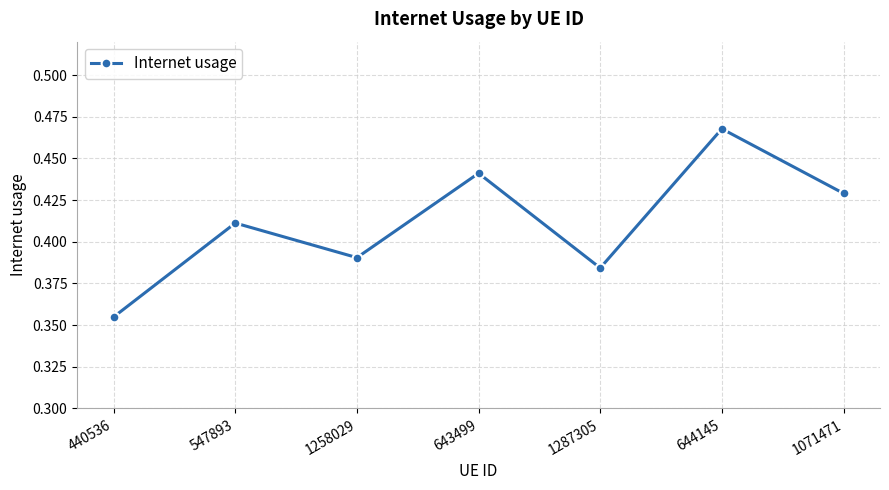

Which has a higher value, 440536 or 1287305?

1287305